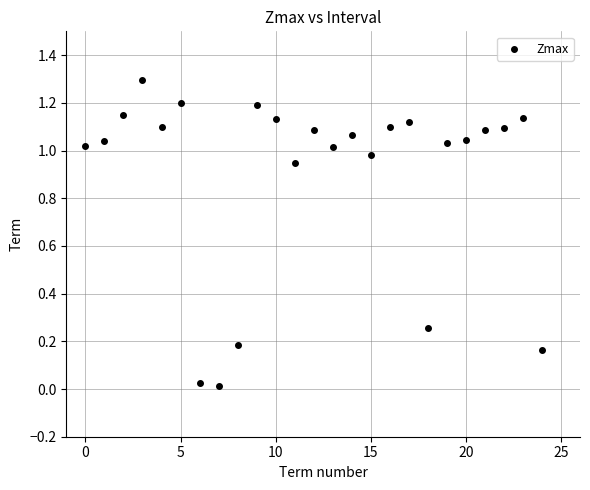

What is the range of Y values (max minus min)?

1.3